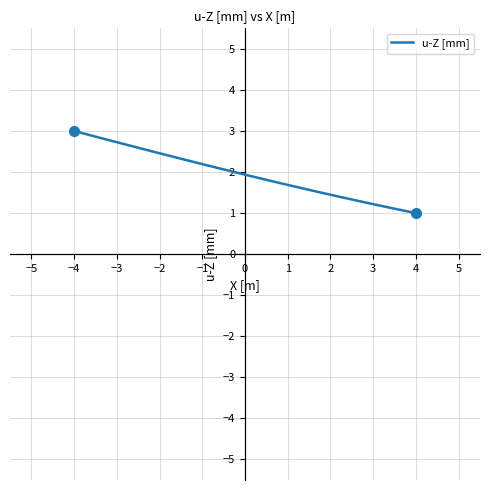

What is the minimum value shown in the chart?

1.0